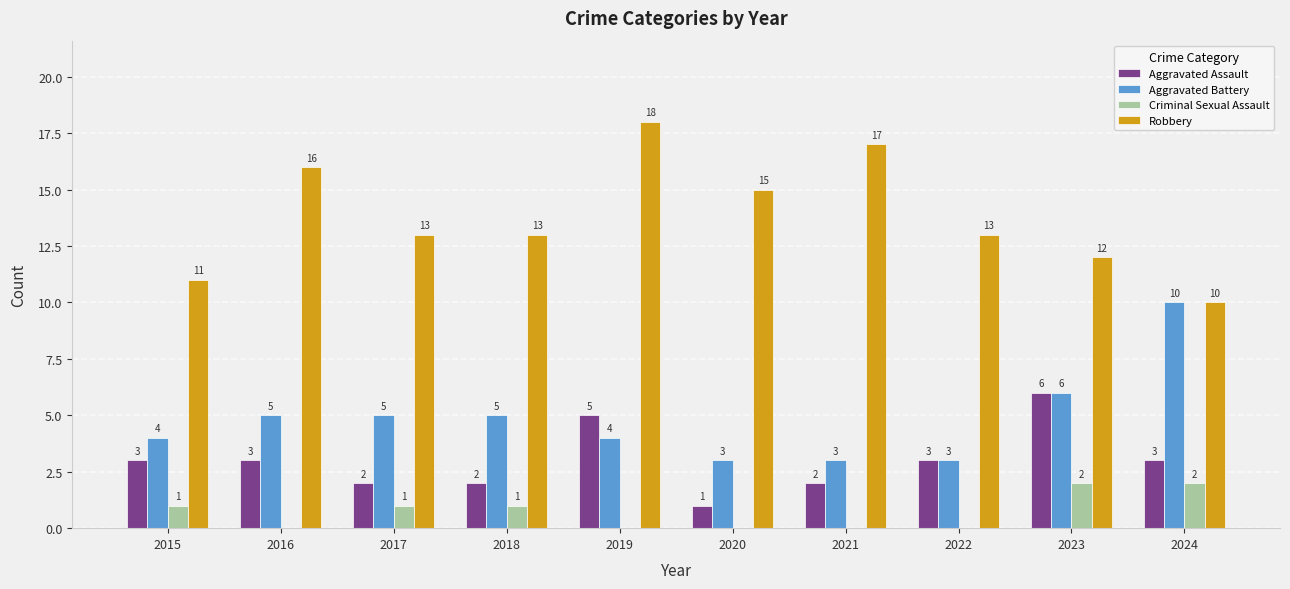

At which category does the chart reach its peak across all series?

2019